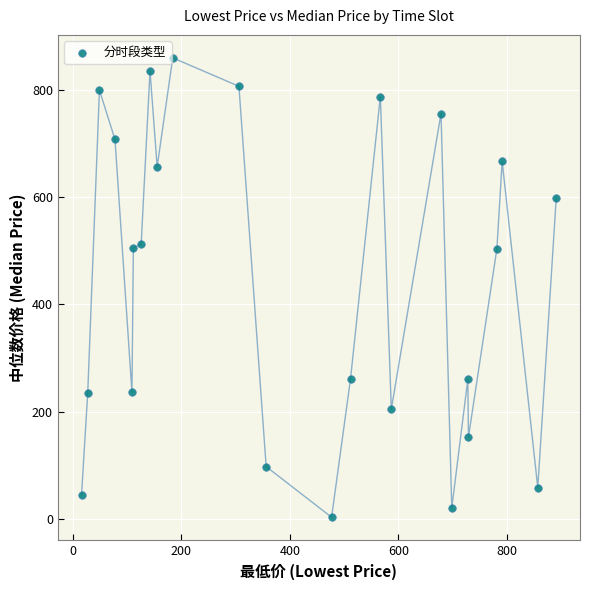

What is the range of X values (max minus min)?

874.0